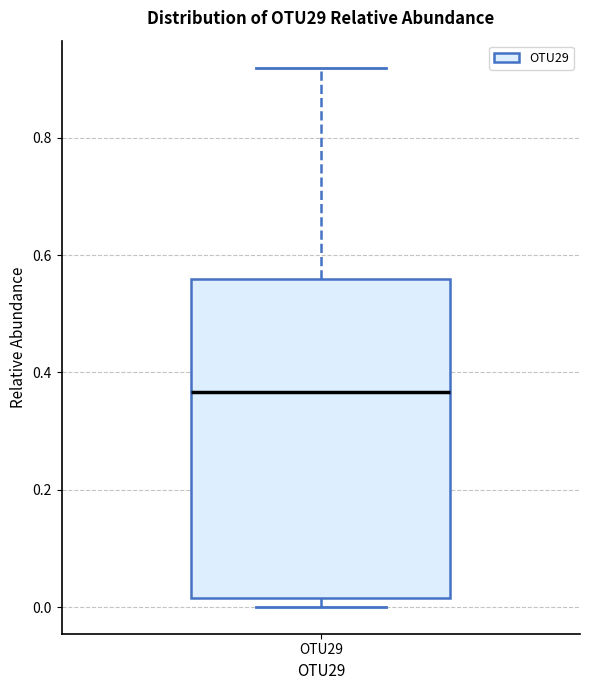

Transcribe this box plot: give where the median line is, the range the box spans, and where the two whiskers end, as read against the y-axis. The values are not printed on the chart, so give them approximately, as read against the axis.

median 0.36, box 0.02 to 0.56, whiskers 0.00 to 0.92